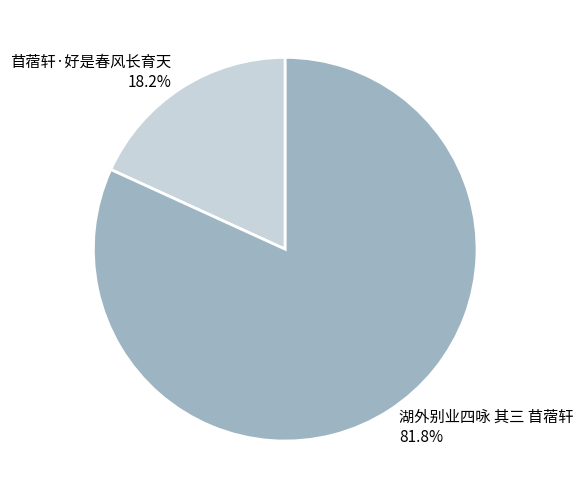

True or false: 苜蓿轩·好是春风长育天 accounts for 25% of the total.

False